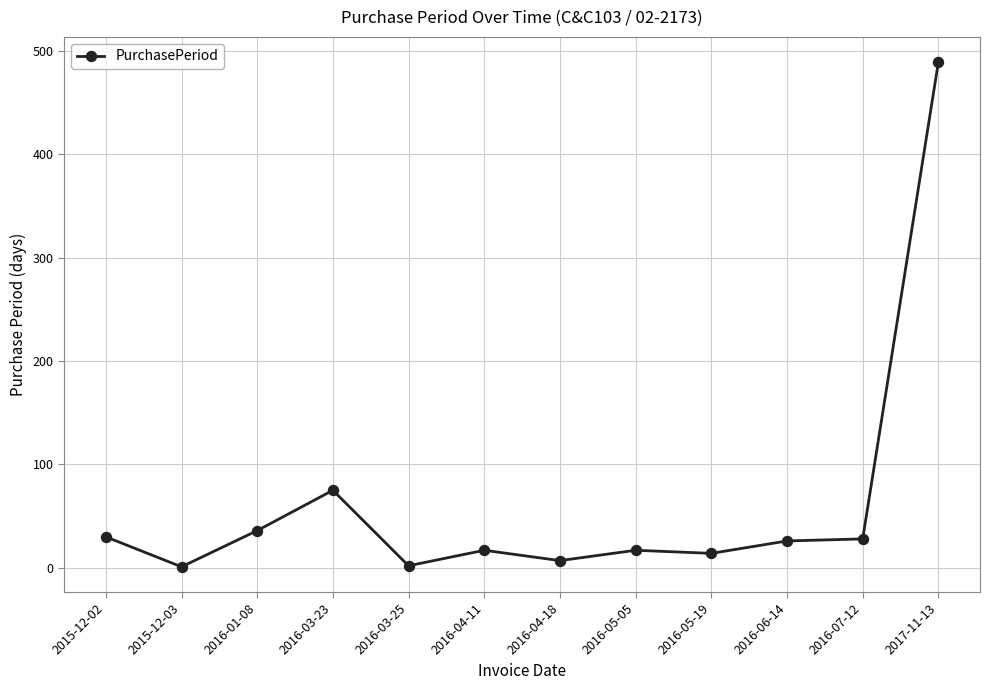

What is the sum of all values?

742